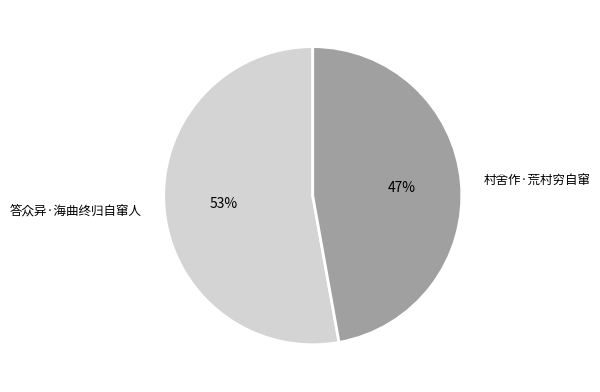

Between 村舍作·荒村穷自窜 and 答众异·海曲终归自窜人, which is larger?

答众异·海曲终归自窜人